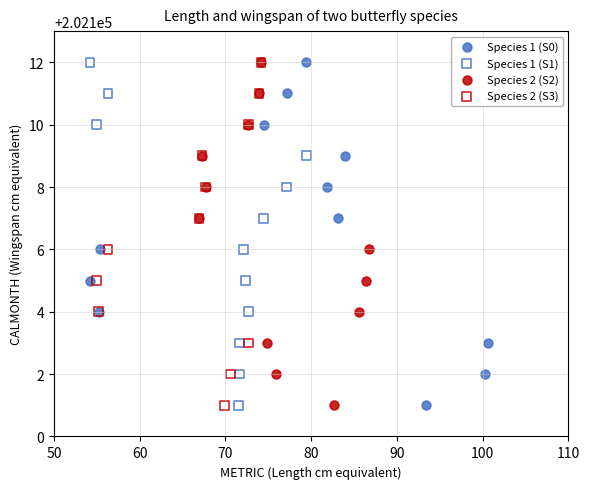

What are all the series names shown in the legend?

Species 1 (S0), Species 1 (S1), Species 2 (S2), Species 2 (S3)